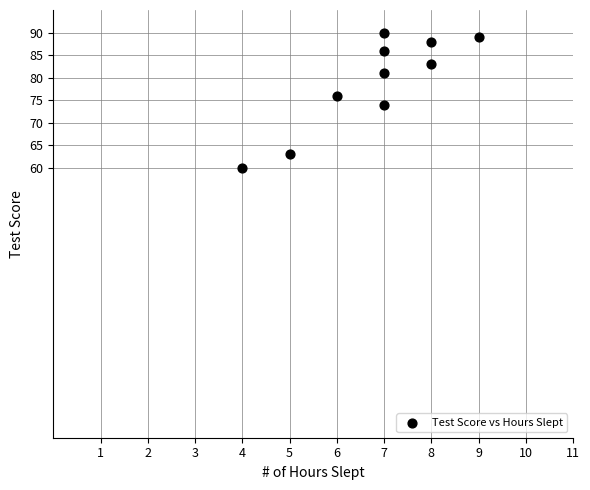

What is the average X value?

7